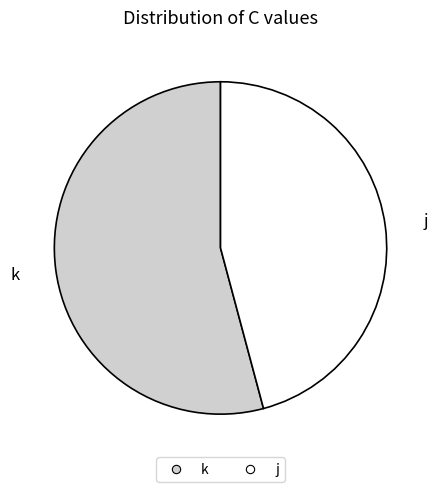

How many segments does this pie chart have?

2